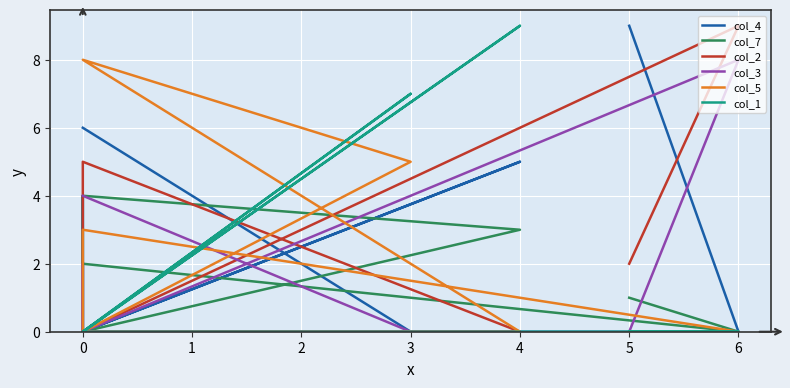

How many col_2 values are between 0 and 2?

7